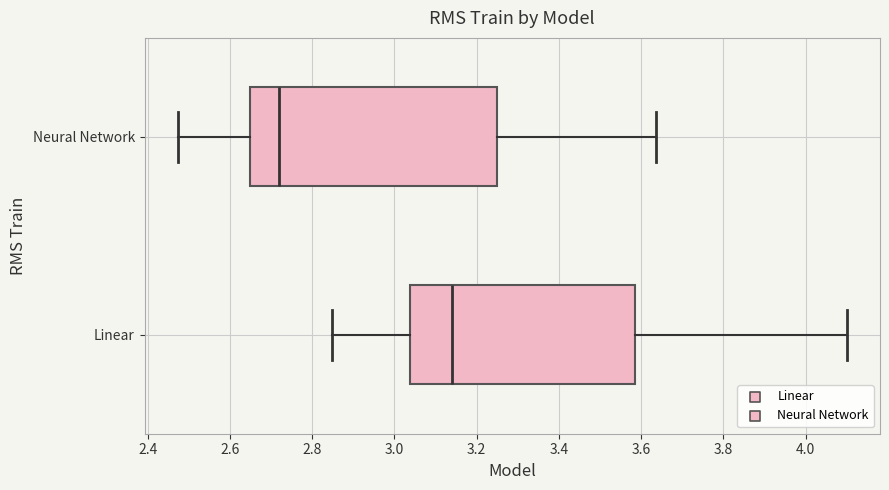

Where does the right whisker of the box for Linear end on the x-axis? The values are not printed on the chart, so give them approximately, as read against the axis.

4.10